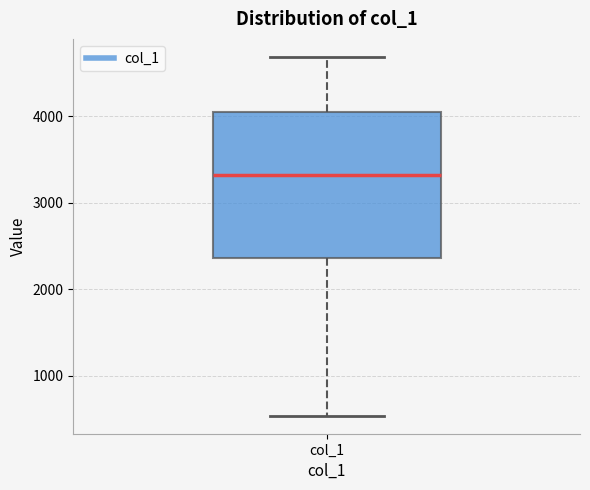

Where is the upper edge of the box for col_1 on the y-axis? The values are not printed on the chart, so give them approximately, as read against the axis.

4000